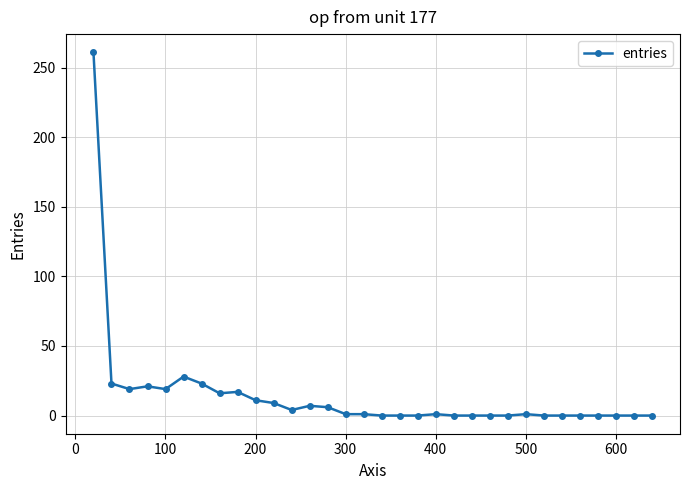

True or false: there are more than 1 points higher than both neighbors.

True